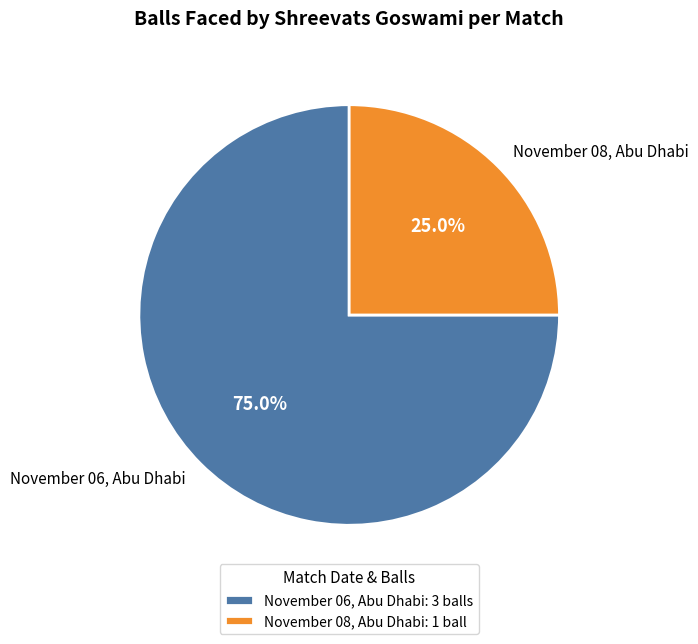

Which has a higher value, November 06, Abu Dhabi or November 08, Abu Dhabi?

November 06, Abu Dhabi